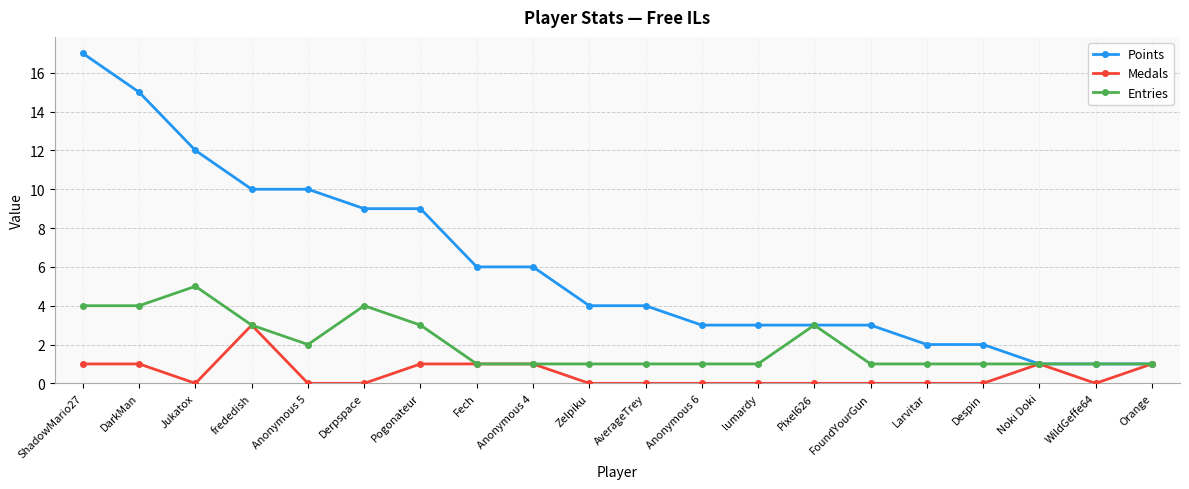

At which category is the sum across all series the highest?

ShadowMario27